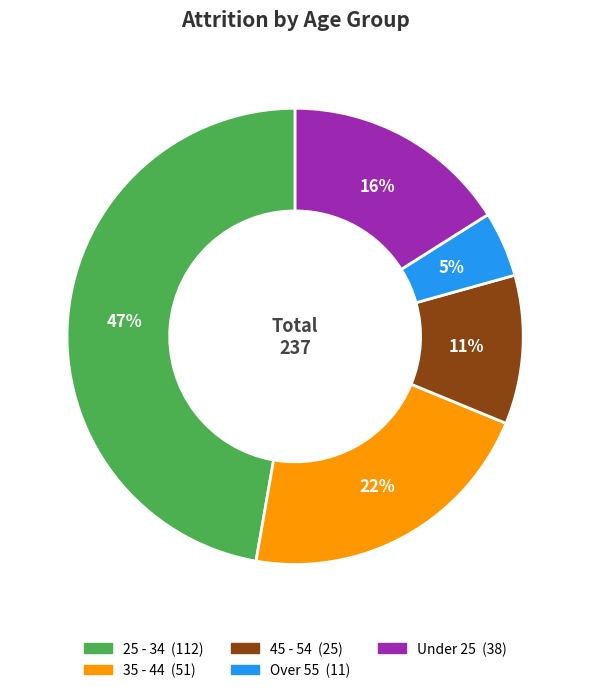

To the nearest percent, what is the difference between the Over 55 and 35 - 44 slice percentages?

17%